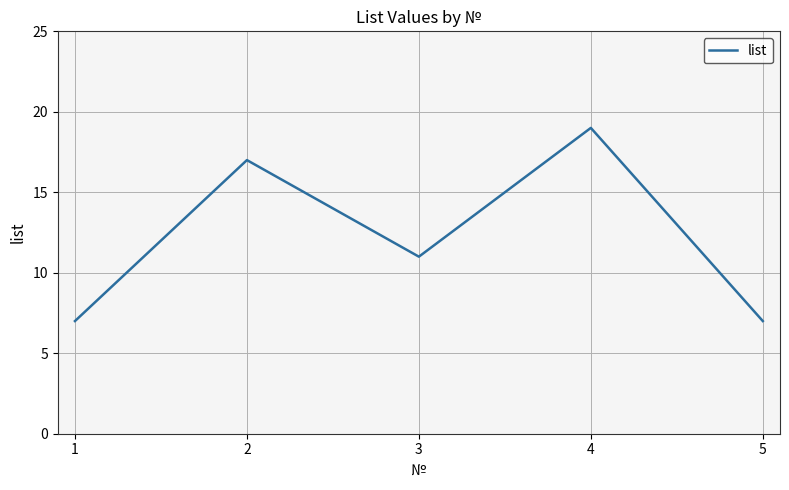

How many interior local valleys (lower than both neighbors) does the data have?

1